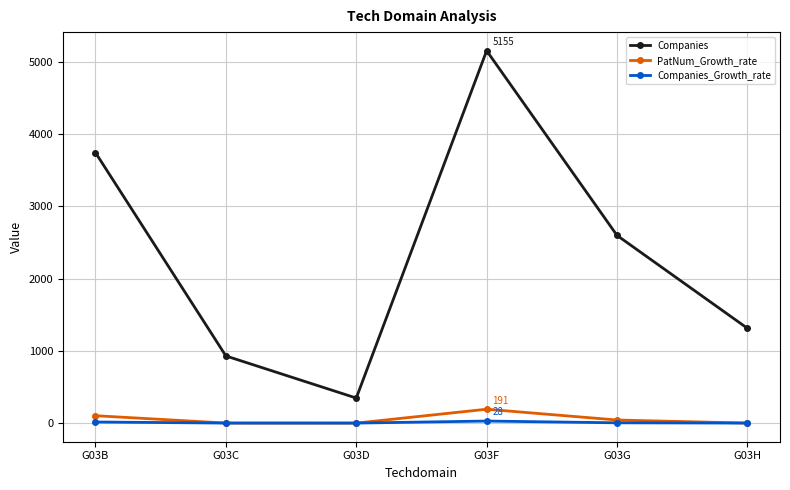

How many values in the PatNum_Growth_rate series are below 41?

3